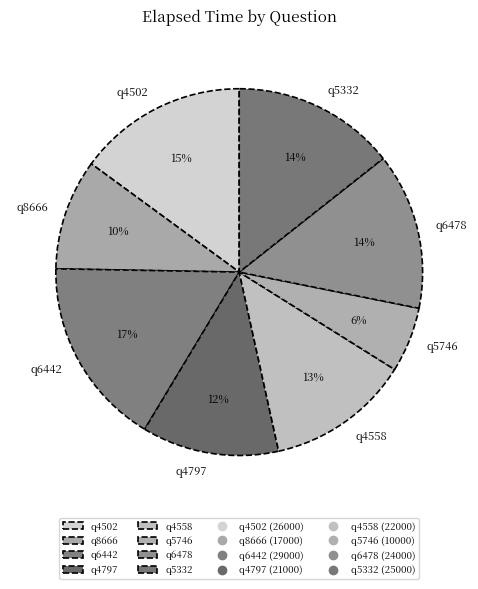

Is it true that q6478 is 14% of the pie?

True